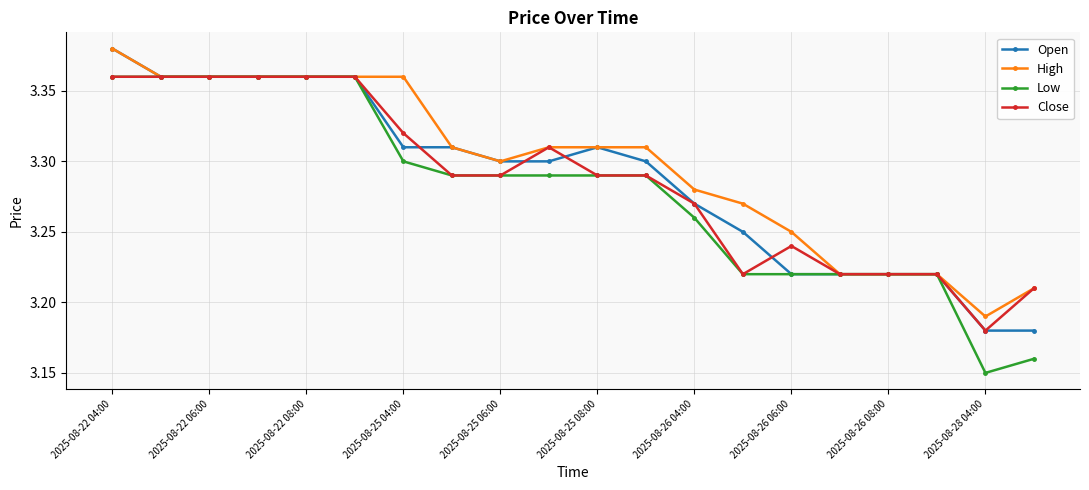

Which series ends up on top after the final intersection of Open and Close?

Close